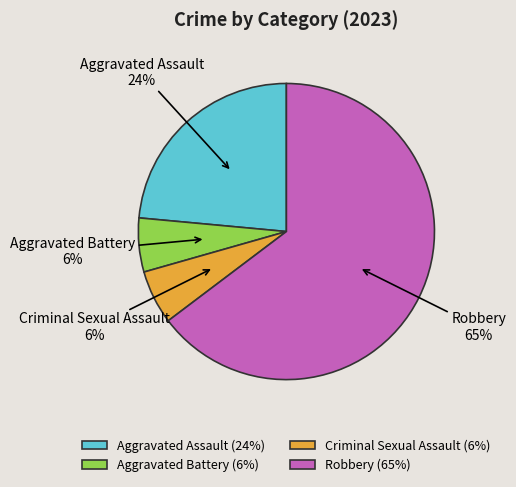

To the nearest percent, what percentage of the pie is Aggravated Assault?

24%